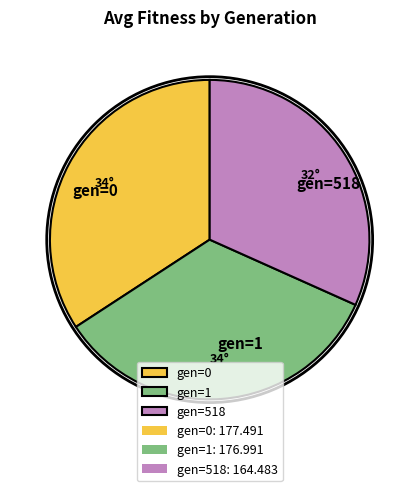

Is the sum of gen=518 and gen=0 greater than half?

Yes